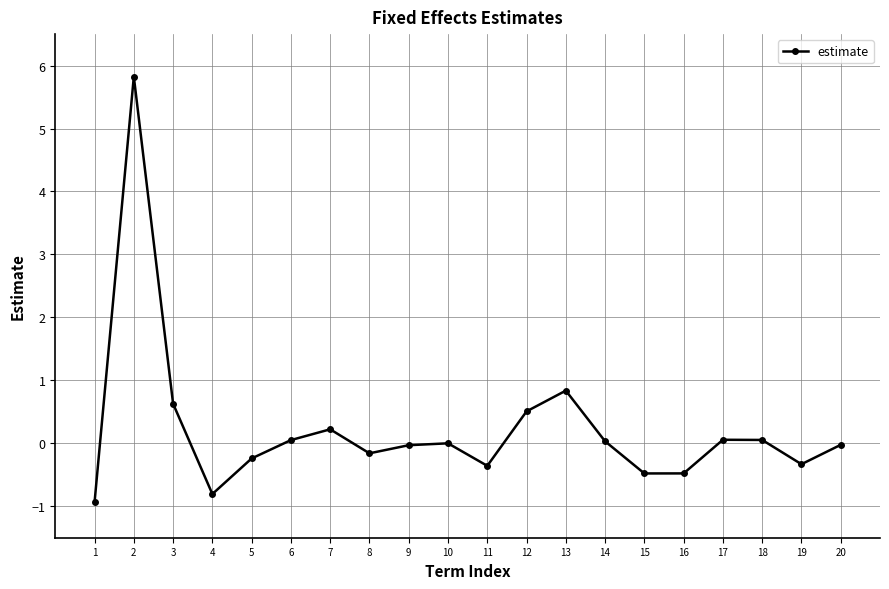

Where does the data first go above 0?

2